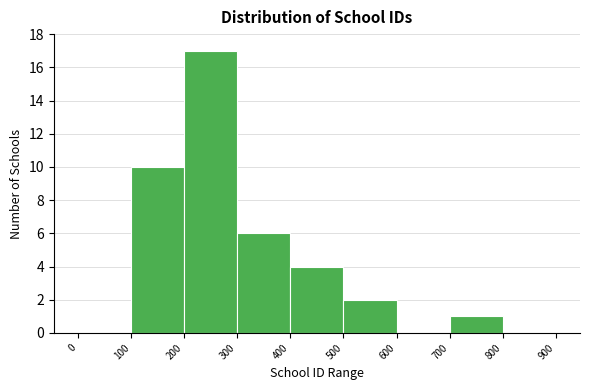

Which range on the x-axis has the tallest bar?

200 to 300